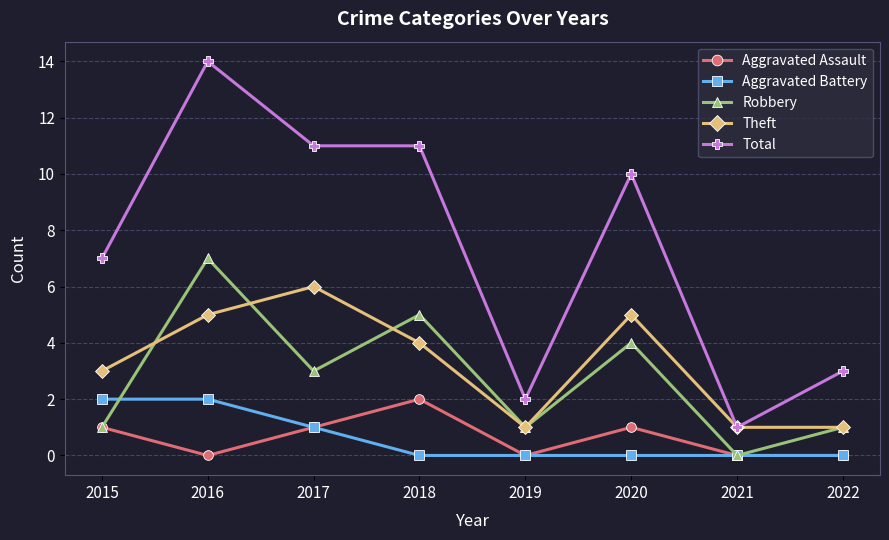

What value does the Aggravated Battery series have at 2017?

1